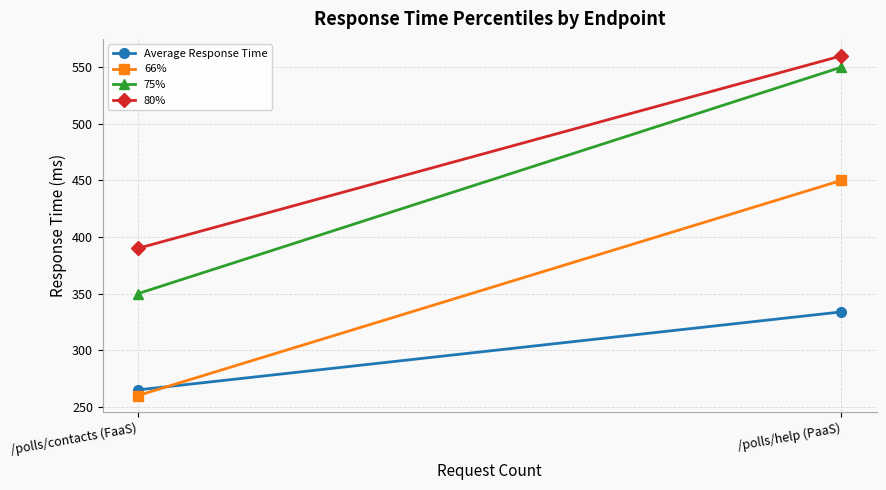

Rank the series by their maximum value, from highest to lowest.

80%, 75%, 66%, Average Response Time